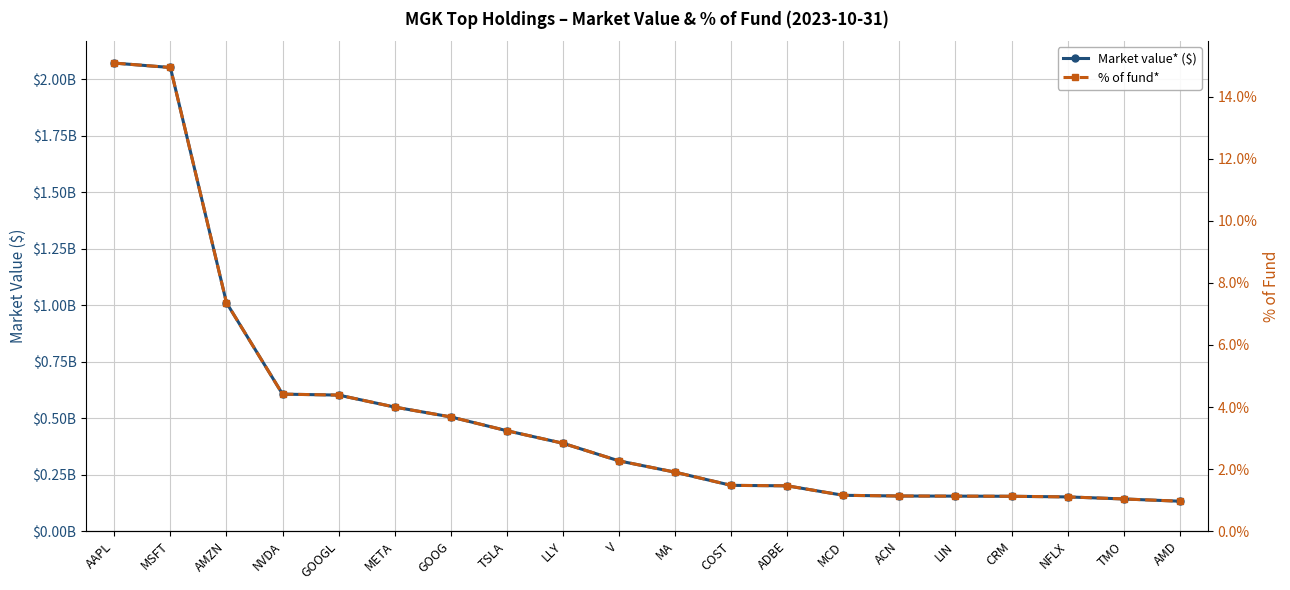

True or false: % of fund* has a value of 2.3 at V.

True